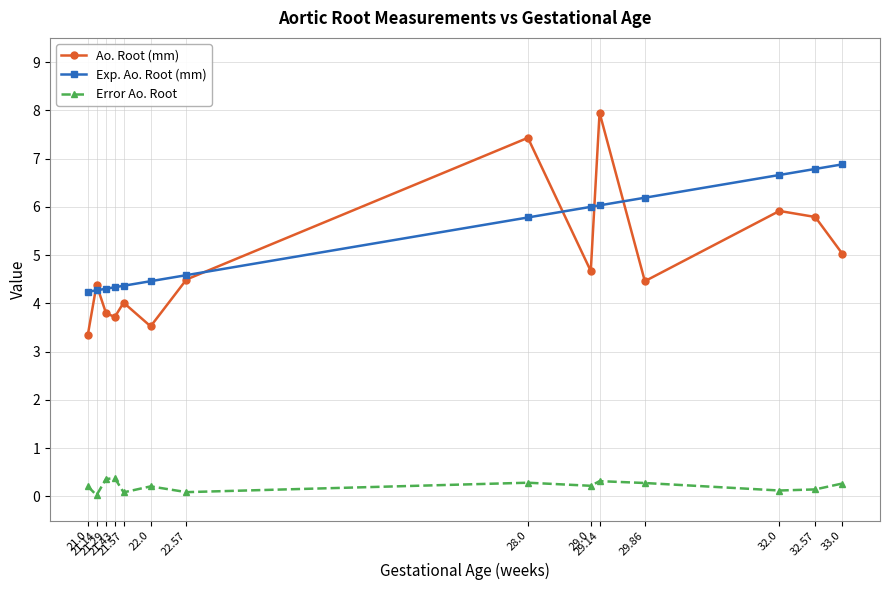

What position from the left is 33.0?

14